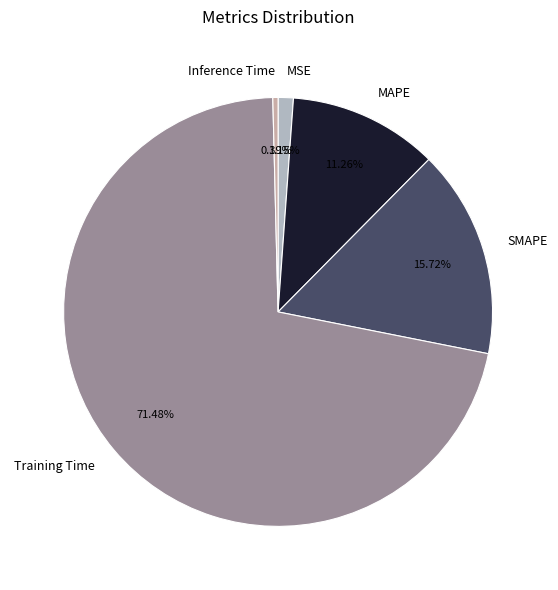

To the nearest percent, what percentage of the pie is MAPE?

11%